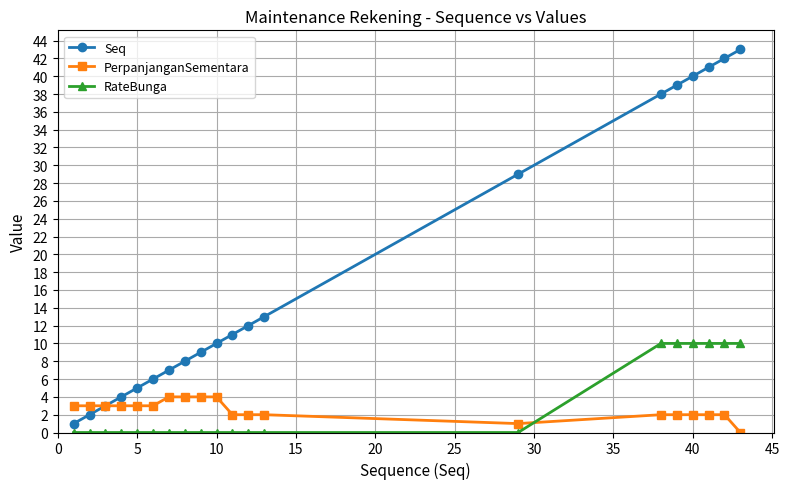

True or false: Seq has more than 1 interior local peaks.

False